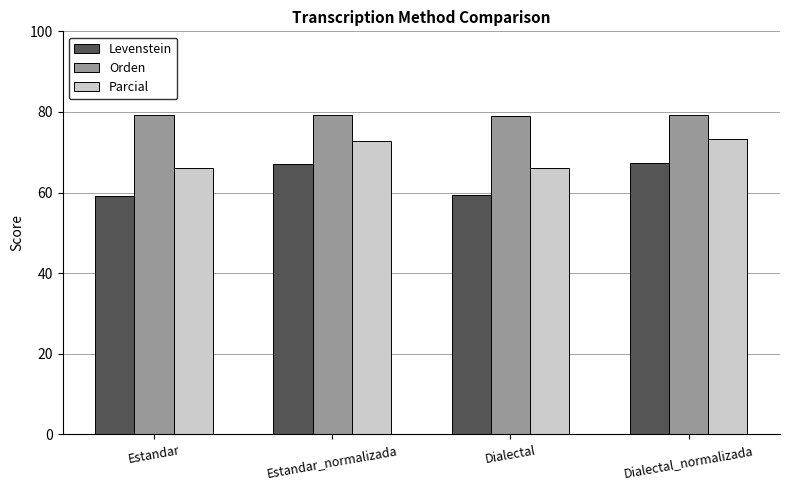

Count the number of data series in this chart.

3